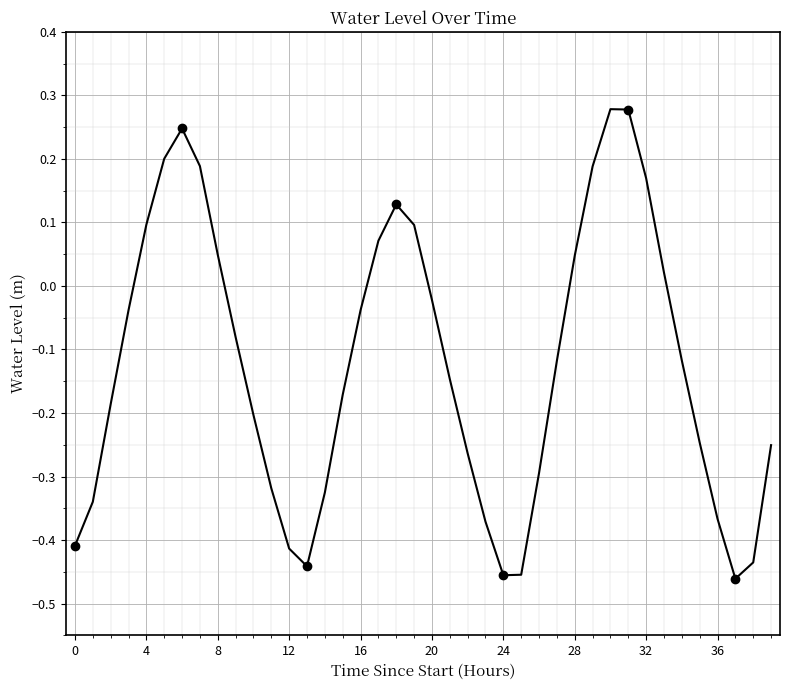

What is the difference between the maximum and minimum values?

0.7